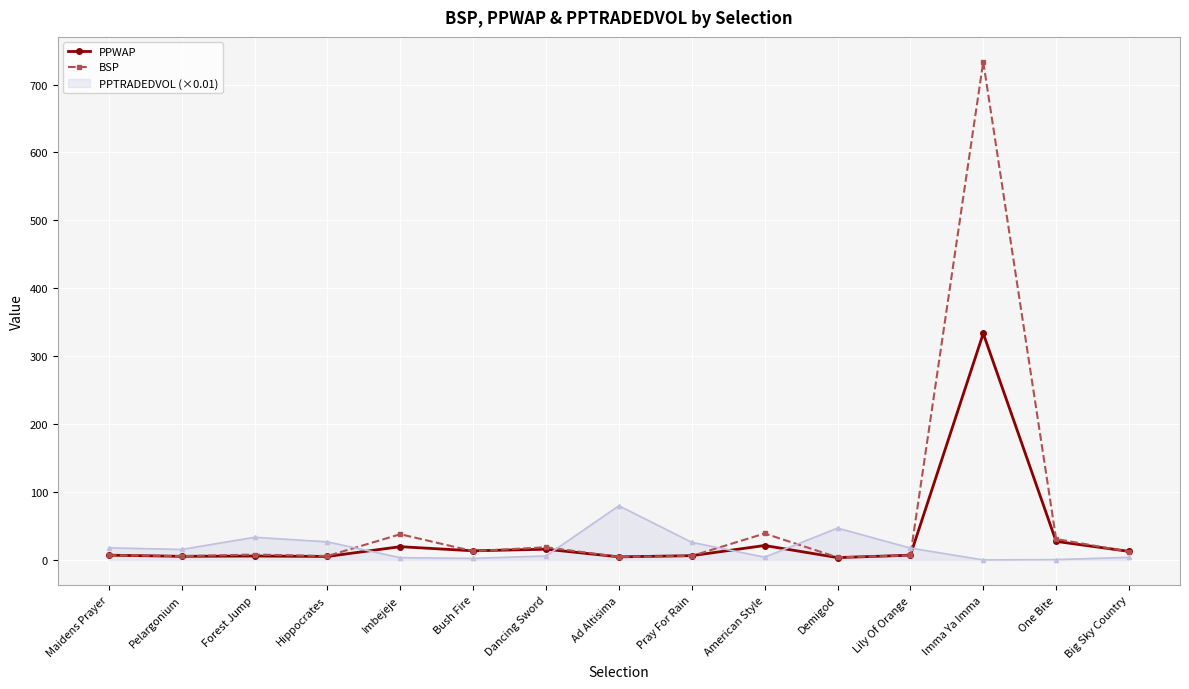

Is it true that PPWAP equals 19.6 at Imbejeje?

True